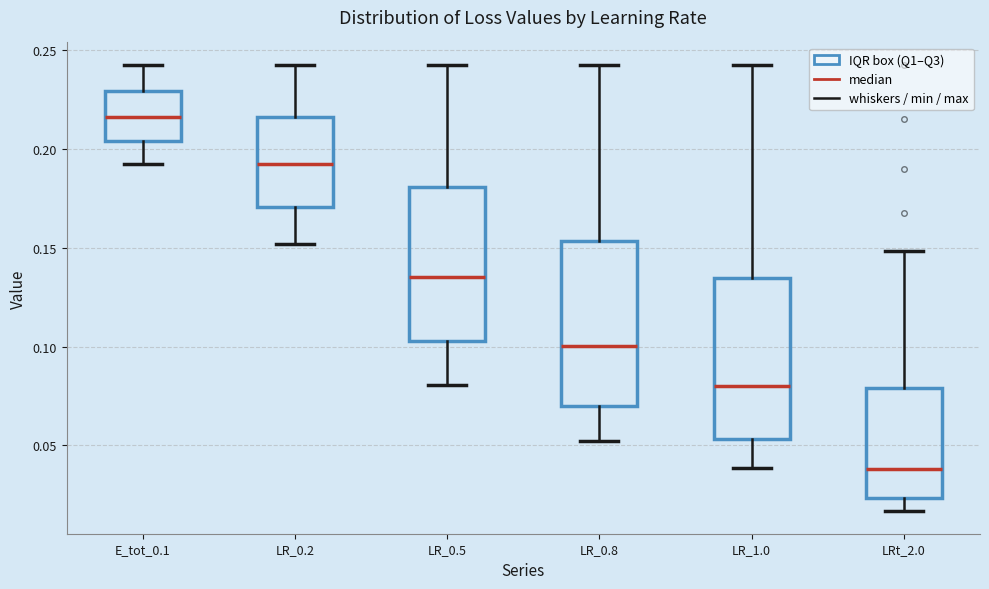

Which box's median line is the lowest?

LRt_2.0